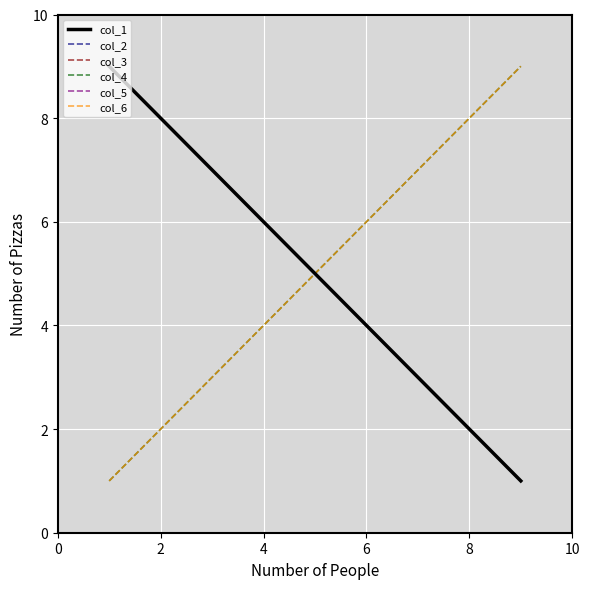

Rank the series by their maximum value, from highest to lowest.

col_1, col_2, col_3, col_4, col_5, col_6